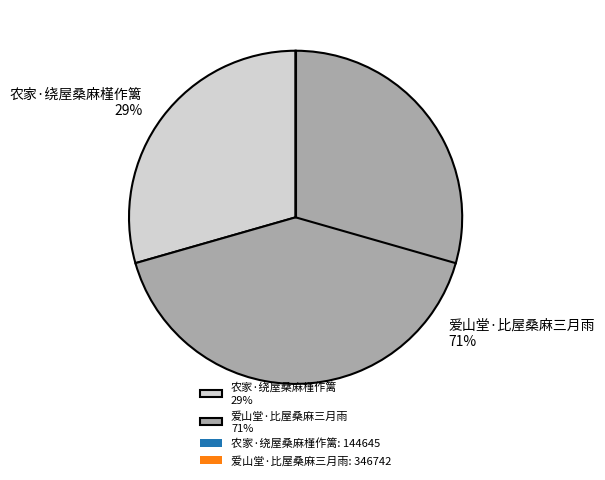

Is there any slice that represents more than half of the pie?

Yes